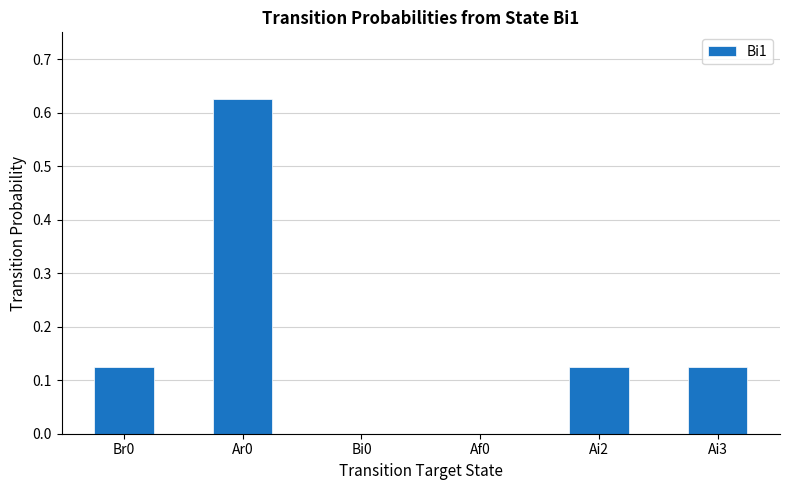

The value at Ar0 is 0.2. True or false?

False